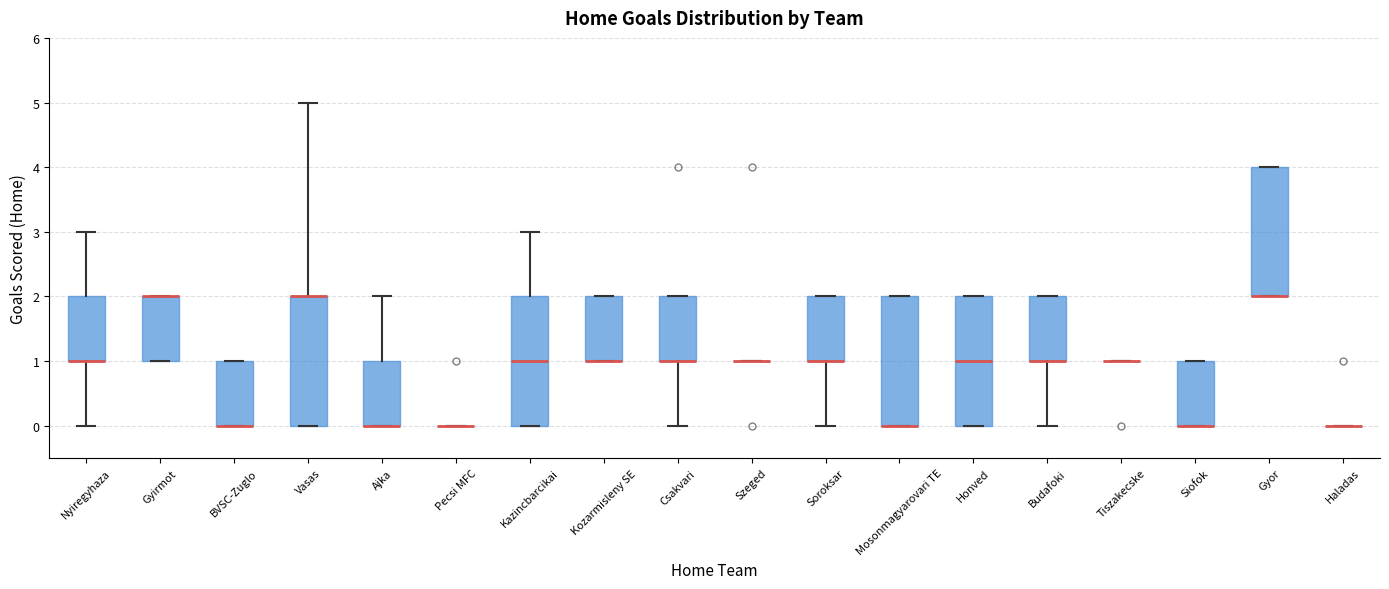

Reading left to right, transcribe this box plot: for each box, give where its median line is, the range the box spans, and where its two whiskers end, as read against the y-axis. The values are not printed on the chart, so give them approximately, as read against the axis.

Nyiregyhaza: median 1 (drawn on the box's lower edge), box 1 to 2, whiskers 0 to 3
Gyirmot: median 2 (drawn on the box's upper edge), box 1 to 2, whiskers 1 to 2
BVSC-Zuglo: median 0 (drawn on the box's lower edge), box 0 to 1, whiskers 0 to 1
Vasas: median 2 (drawn on the box's upper edge), box 0 to 2, whiskers 0 to 5
Ajka: median 0 (drawn on the box's lower edge), box 0 to 1, whiskers 0 to 2
Pecsi MFC: box collapsed to a line at 0, whiskers 0 to 0
Kazincbarcikai: median 1, box 0 to 2, whiskers 0 to 3
Kozarmisleny SE: median 1 (drawn on the box's lower edge), box 1 to 2, whiskers 1 to 2
Csakvari: median 1 (drawn on the box's lower edge), box 1 to 2, whiskers 0 to 2
Szeged: box collapsed to a line at 1, whiskers 1 to 1
Soroksar: median 1 (drawn on the box's lower edge), box 1 to 2, whiskers 0 to 2
Mosonmagyarovari TE: median 0 (drawn on the box's lower edge), box 0 to 2, whiskers 0 to 2
Honved: median 1, box 0 to 2, whiskers 0 to 2
Budafoki: median 1 (drawn on the box's lower edge), box 1 to 2, whiskers 0 to 2
Tiszakecske: box collapsed to a line at 1, whiskers 1 to 1
Siofok: median 0 (drawn on the box's lower edge), box 0 to 1, whiskers 0 to 1
Gyor: median 2 (drawn on the box's lower edge), box 2 to 4, whiskers 2 to 4
Haladas: box collapsed to a line at 0, whiskers 0 to 0